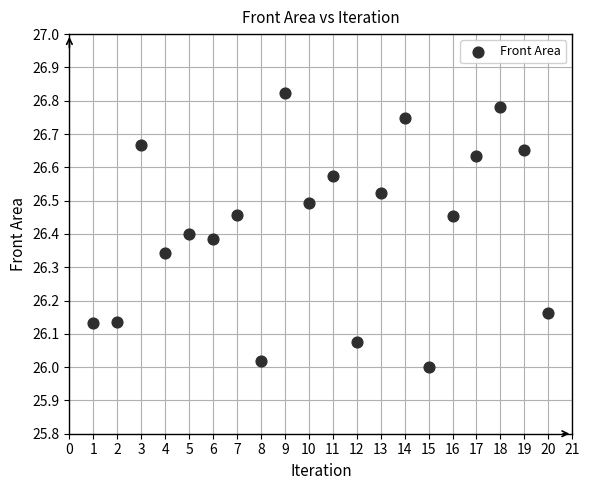

What is the range of Y values (max minus min)?

0.8